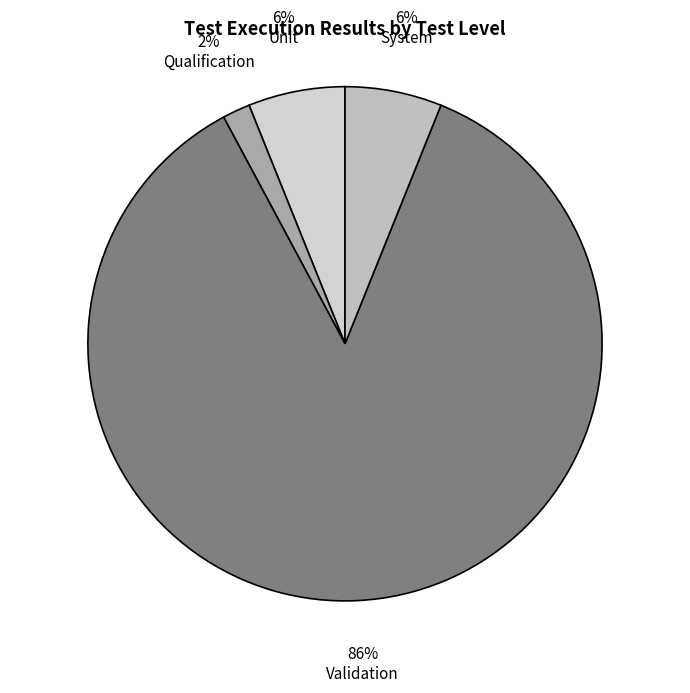

To the nearest percent, what percentage of the pie is Validation?

86%